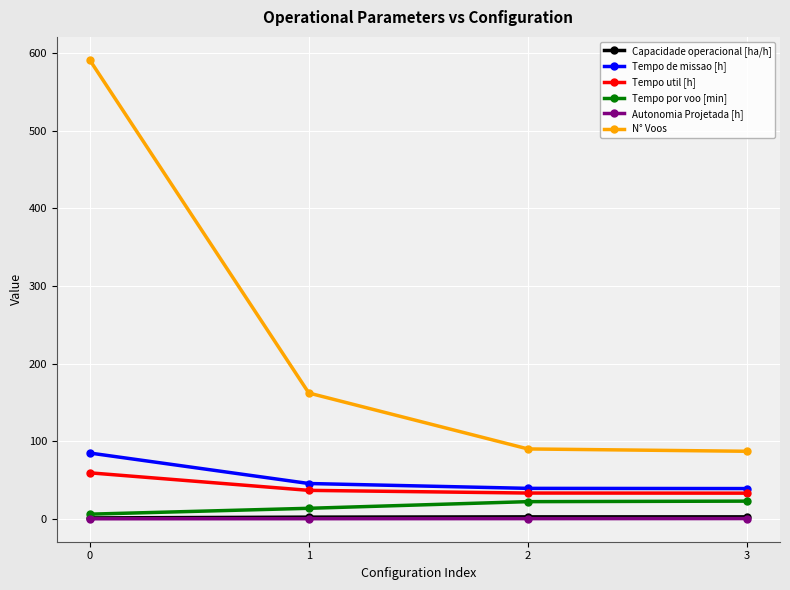

Between 0 and 3, which series saw the biggest shift?

N° Voos